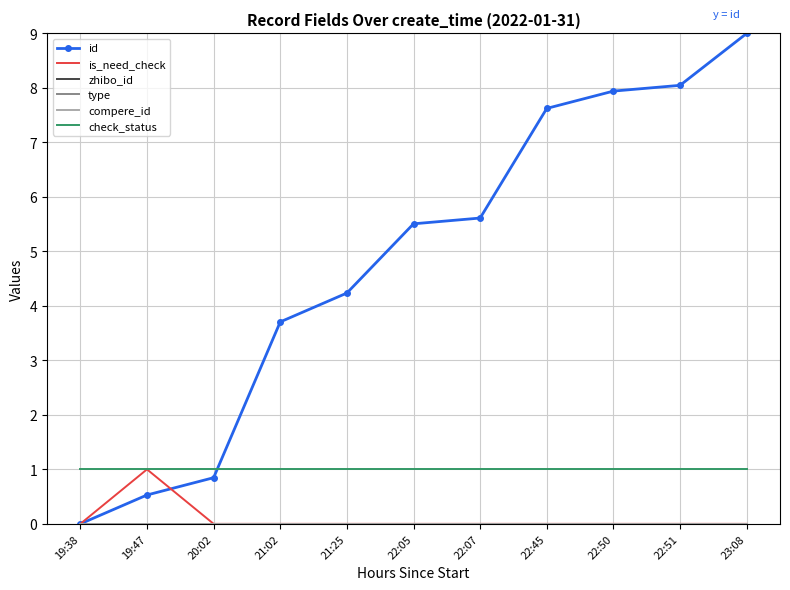

Is it true that zhibo_id equals 152.0 at 21:02?

True